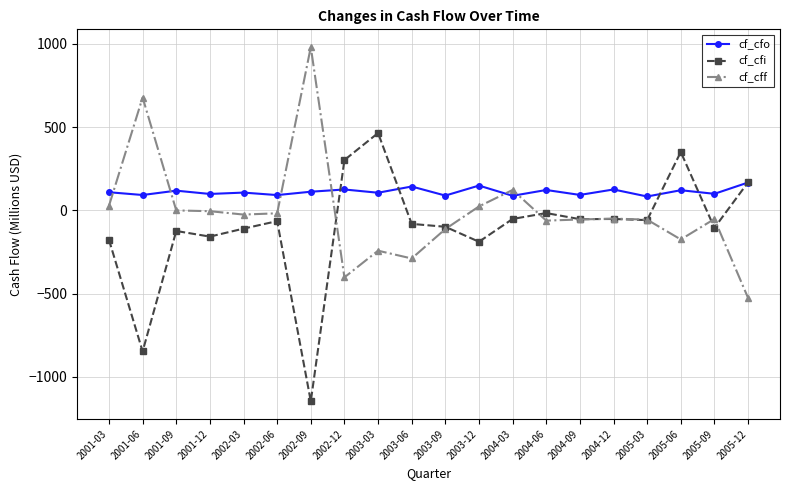

What is the value of the cf_cff point at the 10th from the left?

-288.6